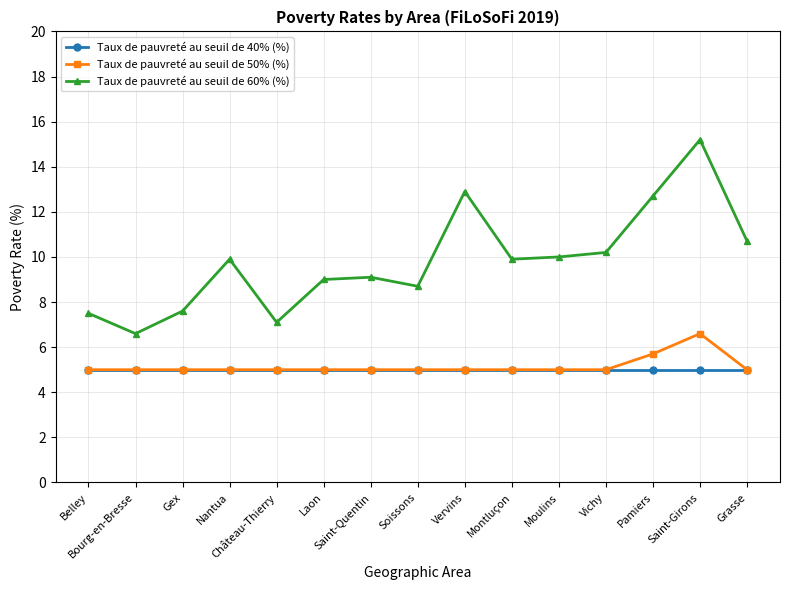

Reading left to right, list all the values displayed in this chart.

Taux de pauvreté au seuil de 40% (%): Belley=5.0	Bourg-en-Bresse=5.0	Gex=5.0	Nantua=5.0	Château-Thierry=5.0	Laon=5.0	Saint-Quentin=5.0	Soissons=5.0	Vervins=5.0	Montluçon=5.0	Moulins=5.0	Vichy=5.0	Pamiers=5.0	Saint-Girons=5.0	Grasse=5.0
Taux de pauvreté au seuil de 50% (%): Belley=5.0	Bourg-en-Bresse=5.0	Gex=5.0	Nantua=5.0	Château-Thierry=5.0	Laon=5.0	Saint-Quentin=5.0	Soissons=5.0	Vervins=5.0	Montluçon=5.0	Moulins=5.0	Vichy=5.0	Pamiers=5.7	Saint-Girons=6.6	Grasse=5.0
Taux de pauvreté au seuil de 60% (%): Belley=7.5	Bourg-en-Bresse=6.6	Gex=7.6	Nantua=9.9	Château-Thierry=7.1	Laon=9.0	Saint-Quentin=9.1	Soissons=8.7	Vervins=12.9	Montluçon=9.9	Moulins=10.0	Vichy=10.2	Pamiers=12.7	Saint-Girons=15.2	Grasse=10.7